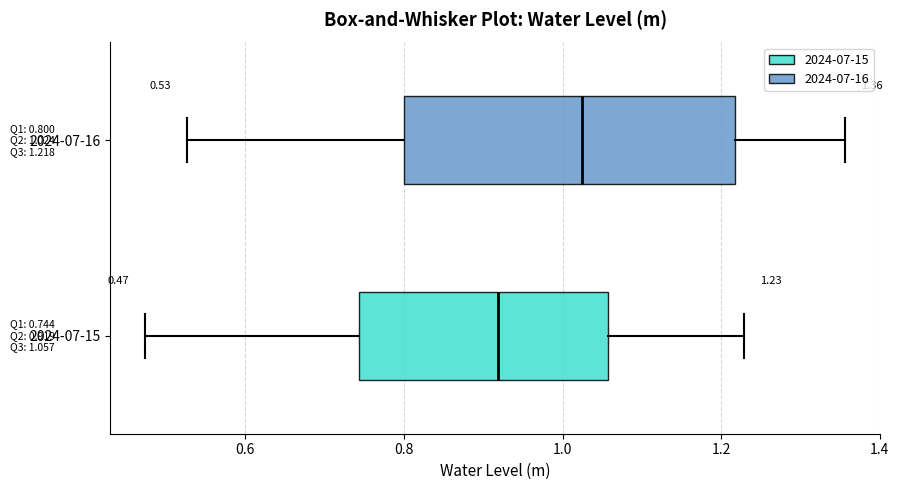

Comparing the boxes themselves (not the whiskers), which one is the widest?

2024-07-16